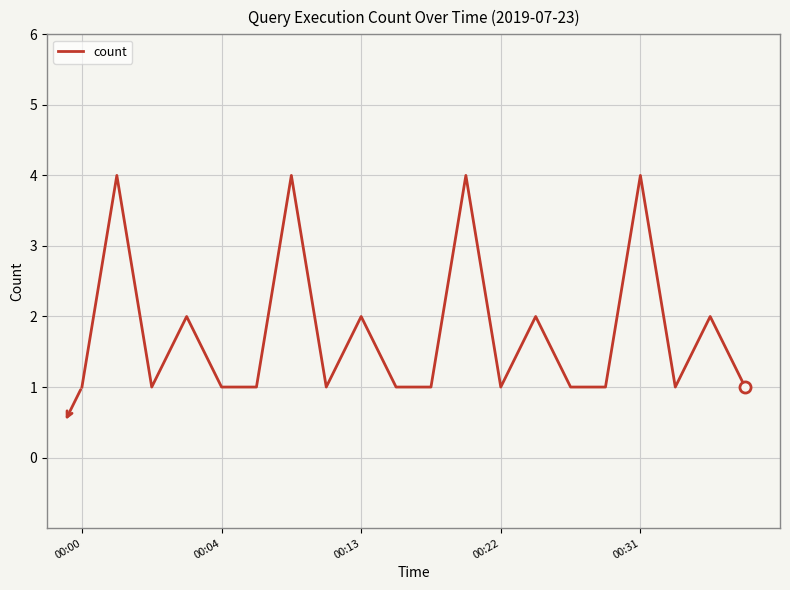

What is the difference between the maximum and minimum values?

3